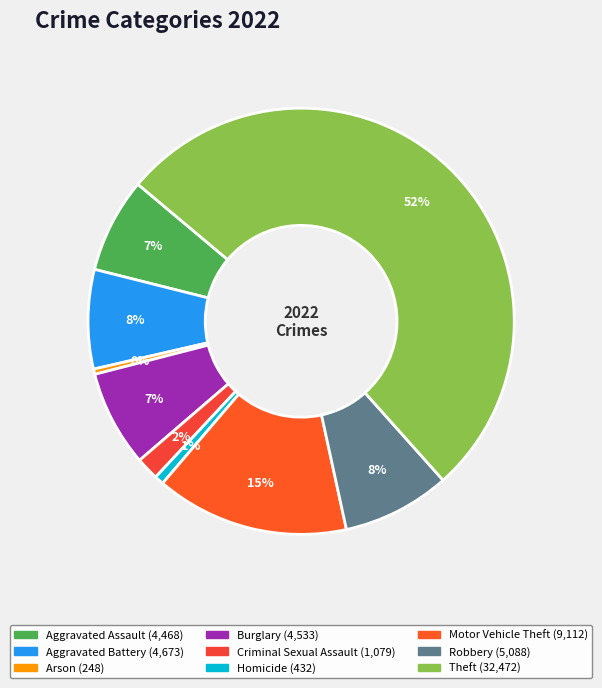

What percentage is NOT represented by Criminal Sexual Assault?

98.3%